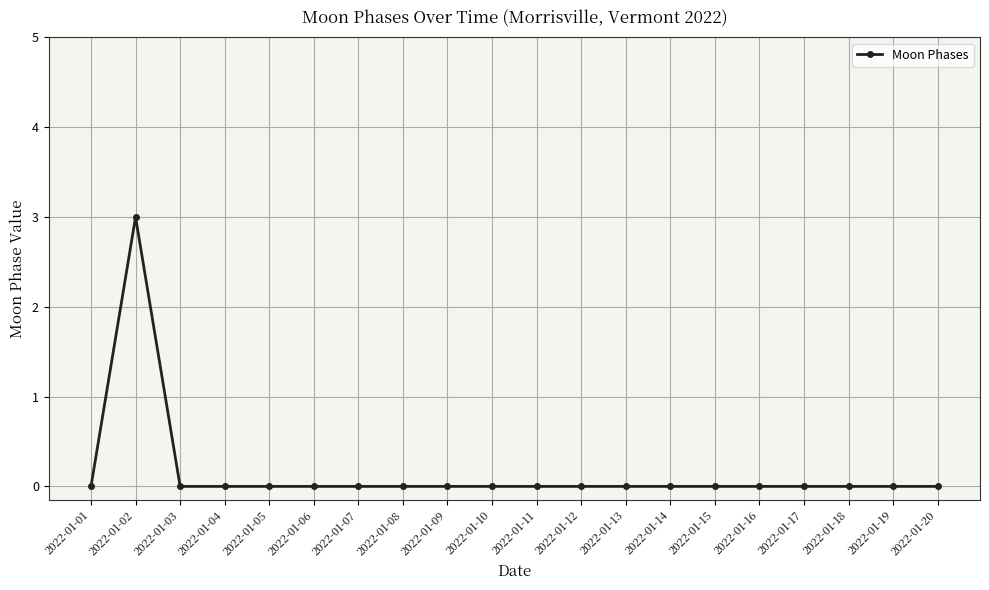

Which category has the highest value across all series?

2022-01-02